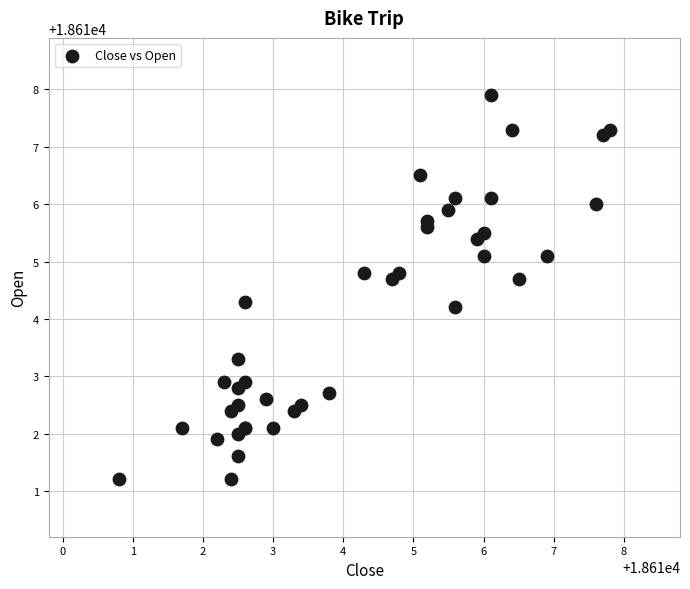

What Y value in the scatter plot is closest to 18614?

18614.2